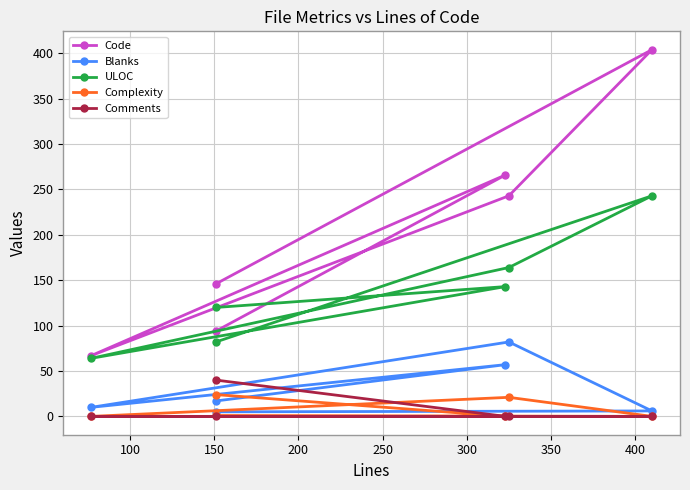

Does the chart display data point markers on the line(s)?

Yes